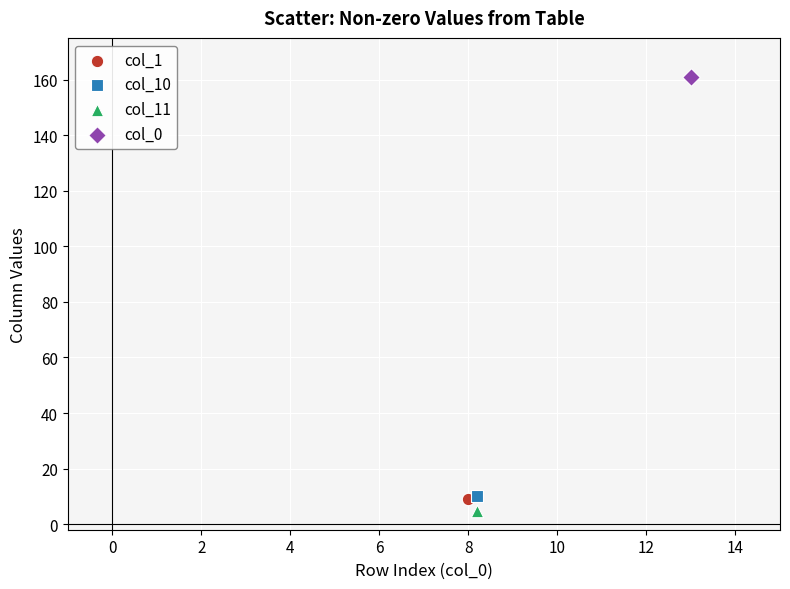

Which series contains the lowest Y value?

col_11